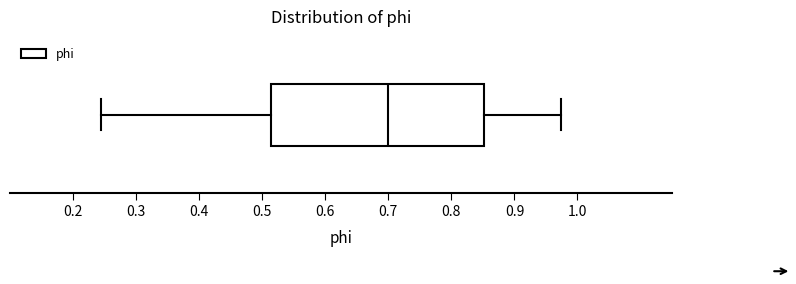

Read this box plot against the x-axis: the position of the median line, the range covered by the box, and the ends of both whiskers. The values are not printed on the chart, so give them approximately, as read against the axis.

median 0.70, box 0.51 to 0.85, whiskers 0.24 to 0.97